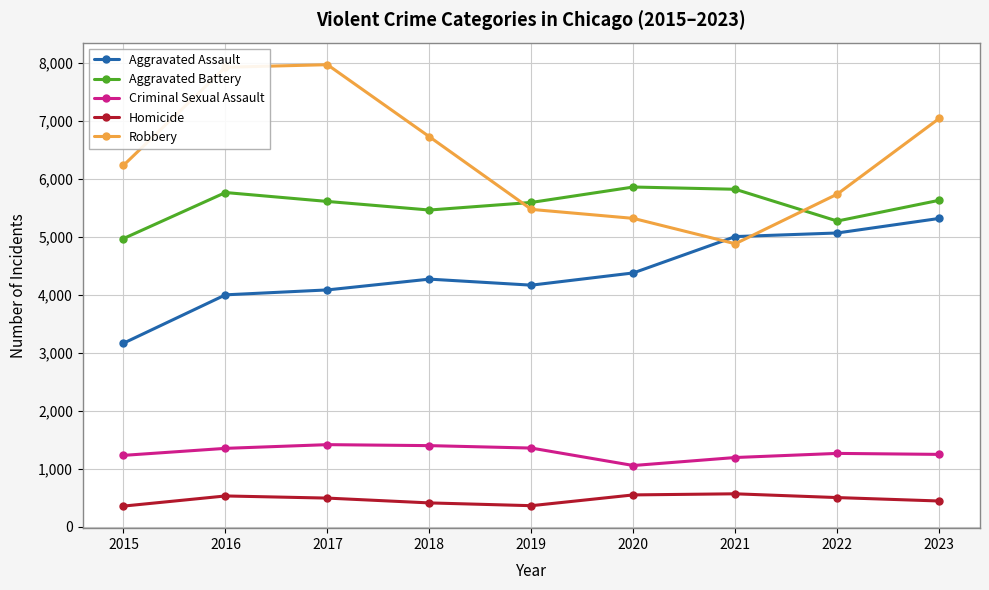

Which series changed the most between 2017 and 2022?

Robbery